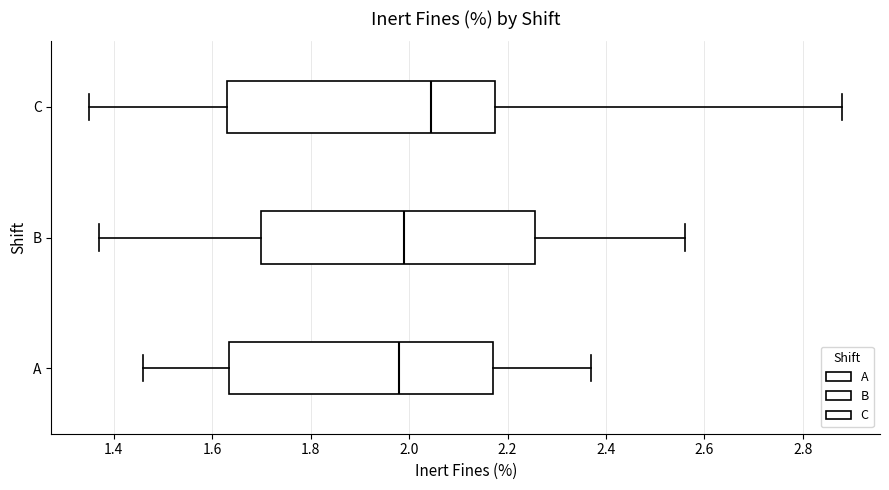

Reading bottom to top, read every box against the x-axis: the position of its median line, the range the box covers, and the ends of its whiskers. The values are not printed on the chart, so give them approximately, as read against the axis.

A: median 1.98, box 1.64 to 2.18, whiskers 1.46 to 2.38
B: median 2.00, box 1.70 to 2.26, whiskers 1.38 to 2.56
C: median 2.04, box 1.64 to 2.18, whiskers 1.36 to 2.88